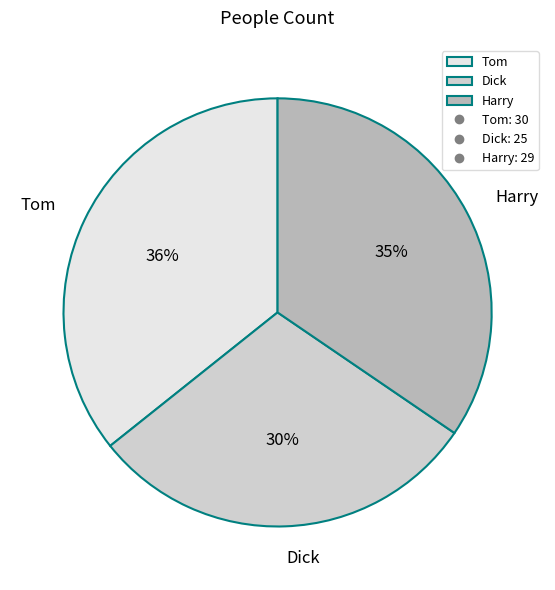

Rank the categories by value from highest to lowest.

Tom, Harry, Dick